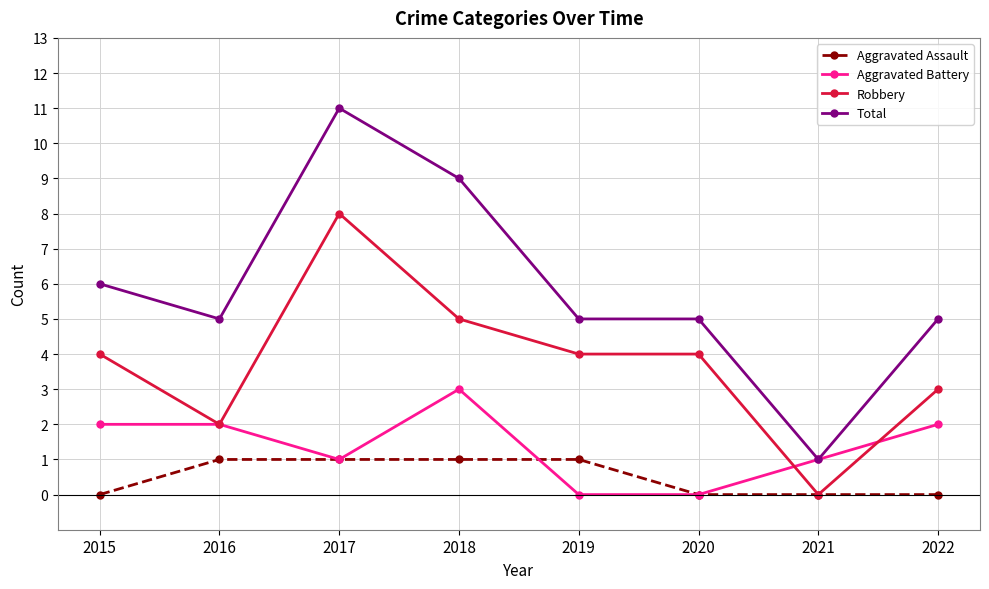

What is the total value across all series at 2019?

10